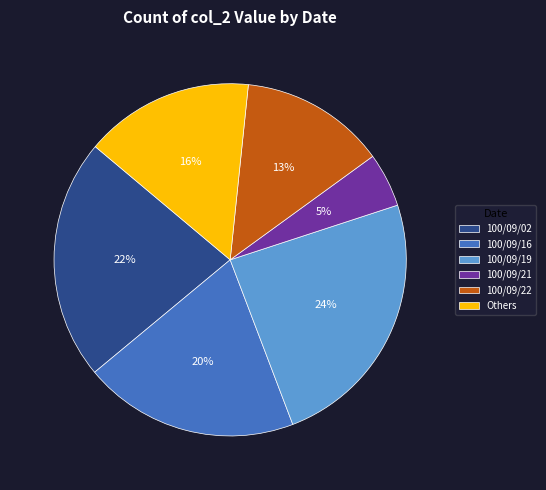

To the nearest percent, what is the average slice percentage?

17%